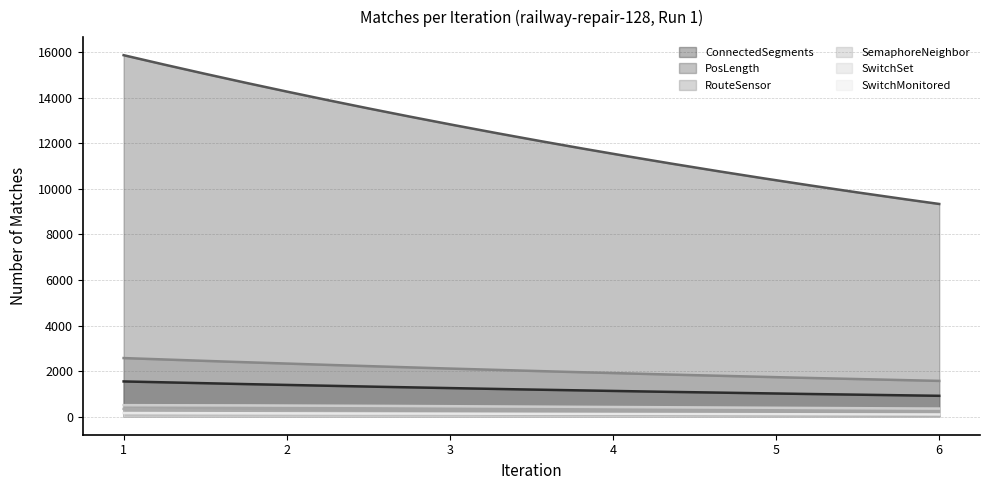

Which has a higher value, 3 or 5?

3